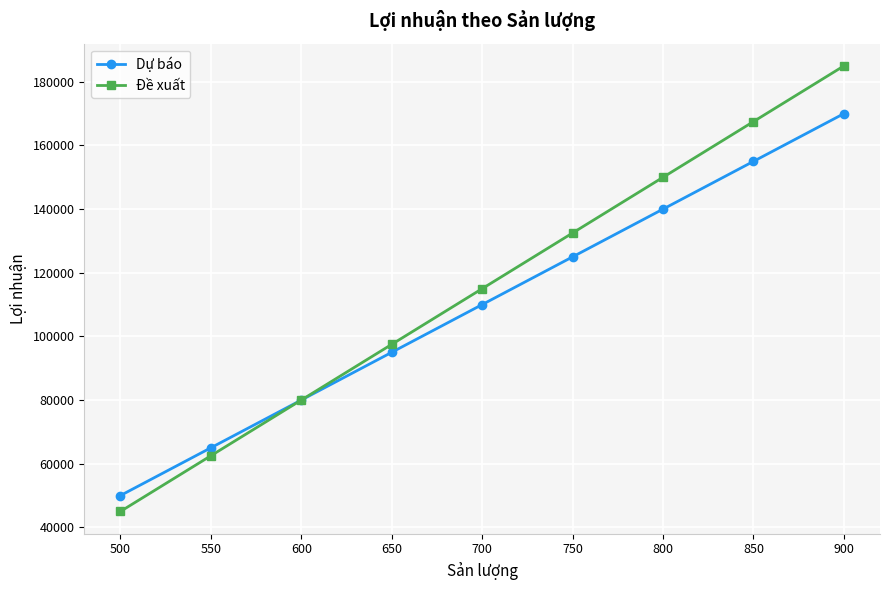

True or false: Dự báo has more than 0 points higher than both neighbors.

False